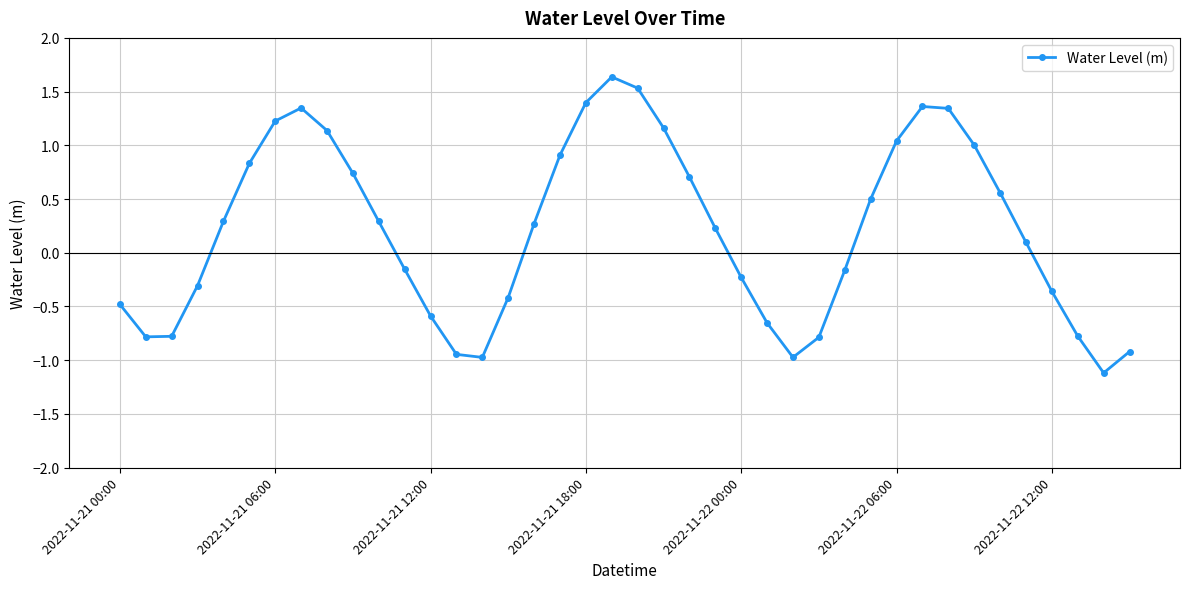

What is the average value?

0.2